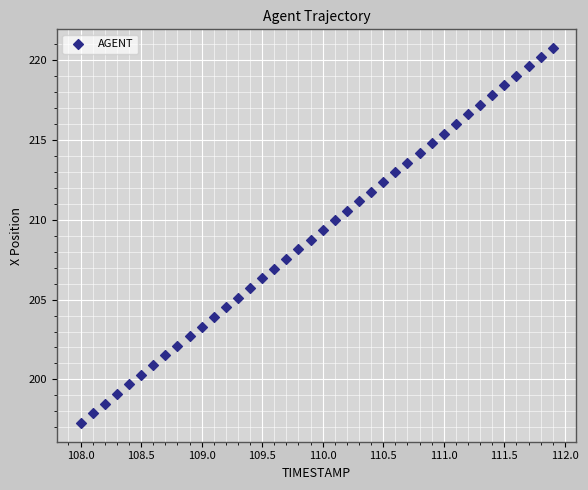

What is the range of X values (max minus min)?

3.9